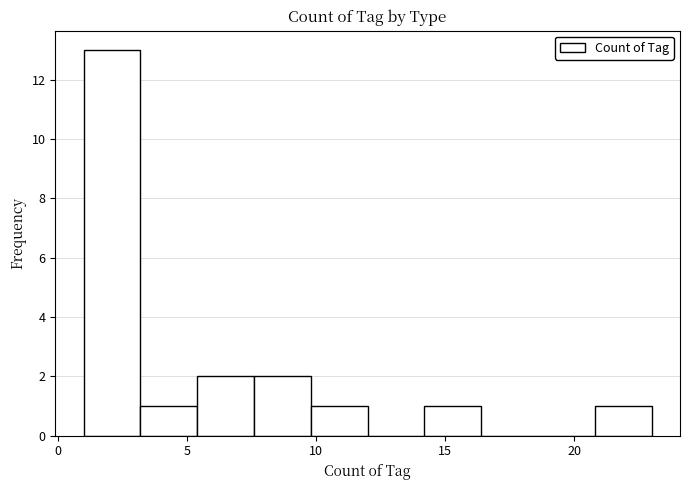

Reading left to right, transcribe this chart: for each bar, give the range it covers on the x-axis and its height. Neither the bar edges nor the heights are printed on the chart, so give them approximately, as read against the axes.

1.0 to 3.2: 13
3.2 to 5.4: 1
5.4 to 7.6: 2
7.6 to 9.8: 2
9.8 to 12.0: 1
12.0 to 14.2: 0
14.2 to 16.4: 1
16.4 to 18.6: 0
18.6 to 20.8: 0
20.8 to 23.0: 1